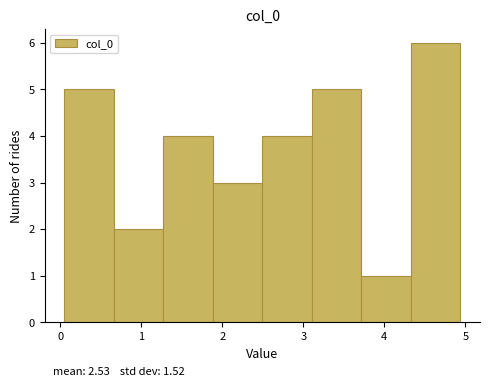

Over which range of the x-axis is the bar tallest?

4.3 to 4.9